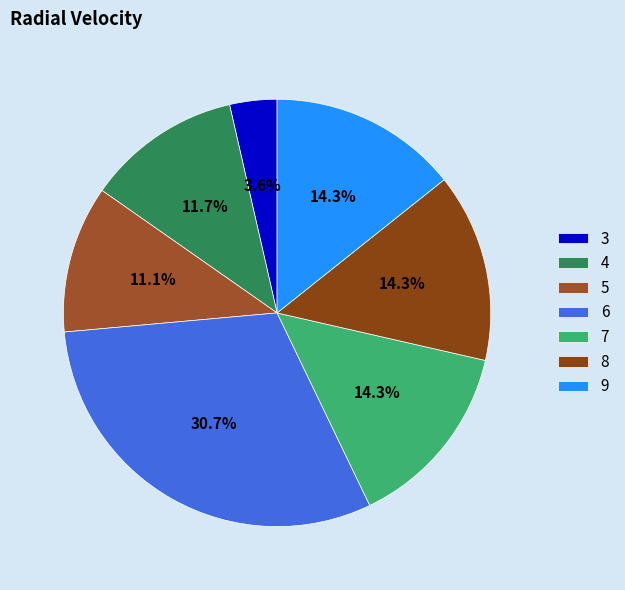

To the nearest percent, what is the combined percentage of 6 and 9?

45%